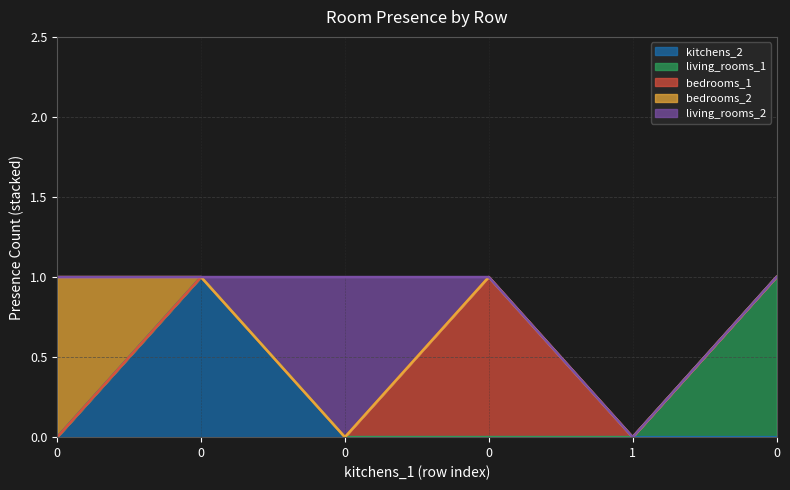

List the labels in order of living_rooms_2 value, largest first.

0, 0, 0, 0, 1, 0